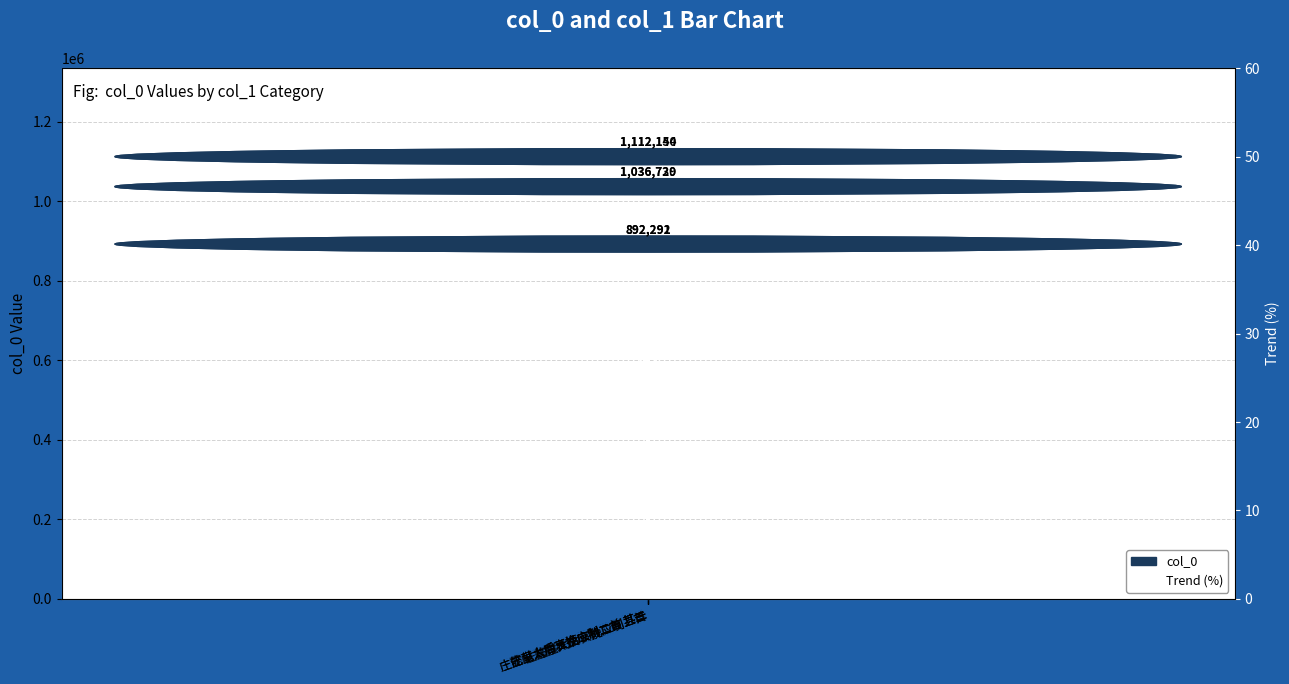

The value of col_0 at 庄懿皇太后哀挽应制二首 其二 is 417084.5. True or false?

False